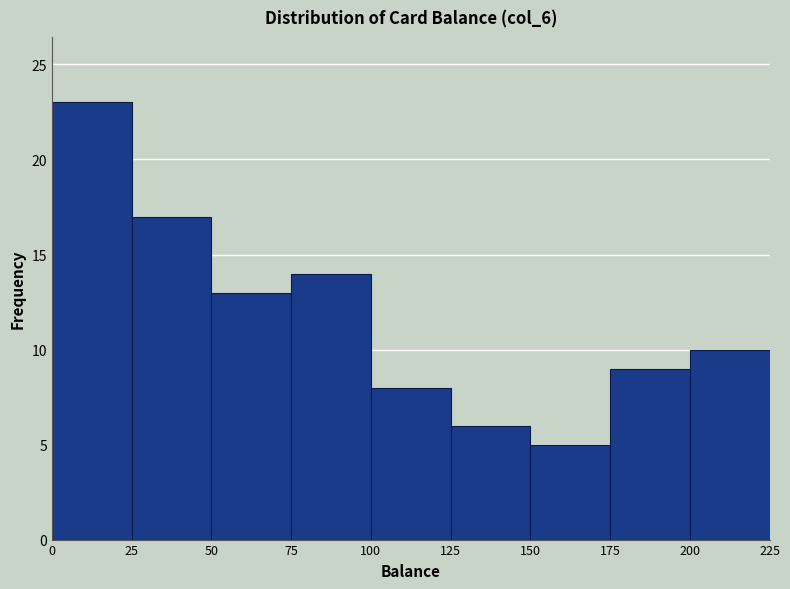

What is the height of the bar covering 125 to 150 on the x-axis? The values are not printed on the chart, so give them approximately, as read against the axis.

6